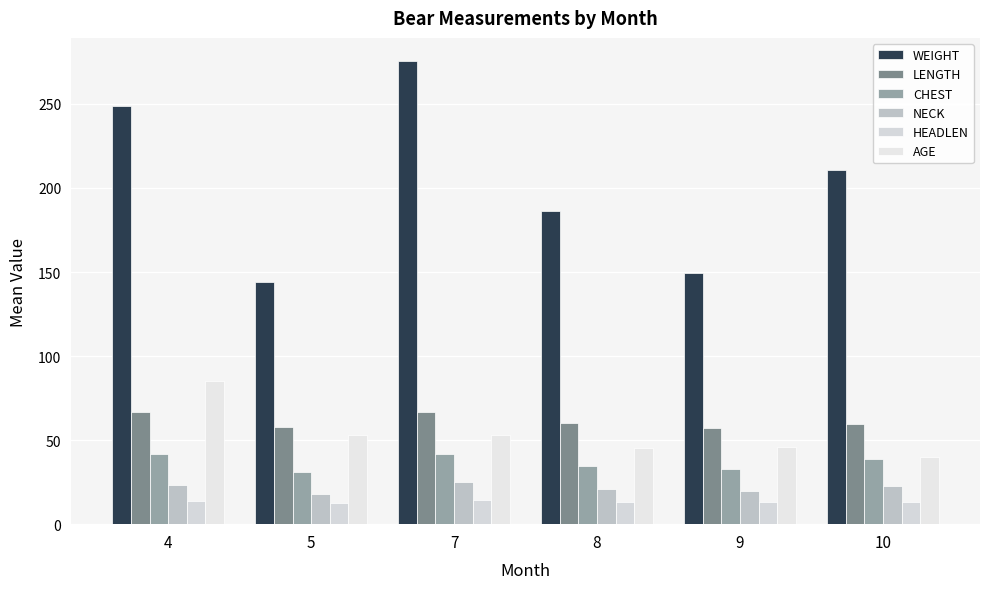

Reading left to right, extract all data points from this chart.

WEIGHT: 4=248.7	5=144.0	7=275.5	8=186.4	9=149.7	10=210.6
LENGTH: 4=66.8	5=58.0	7=66.5	8=60.4	9=57.4	10=59.5
CHEST: 4=41.7	5=31.0	7=41.5	8=34.7	9=32.6	10=38.9
NECK: 4=23.3	5=18.0	7=25.4	8=20.6	9=19.5	10=22.6
HEADLEN: 4=14.0	5=12.5	7=14.5	8=13.3	9=12.9	10=13.2
AGE: 4=85.0	5=53.0	7=52.8	8=45.6	9=45.8	10=40.0